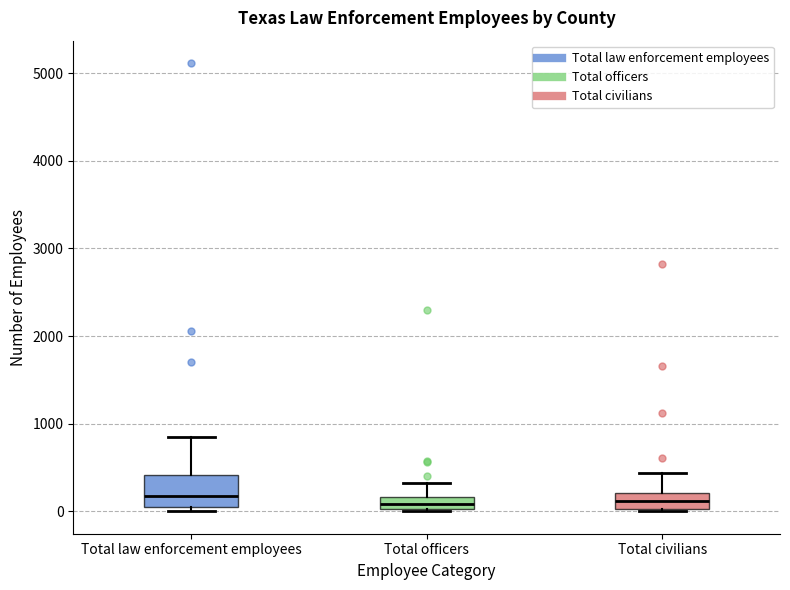

Where does the median line of the box for Total officers sit on the y-axis? The values are not printed on the chart, so give them approximately, as read against the axis.

100